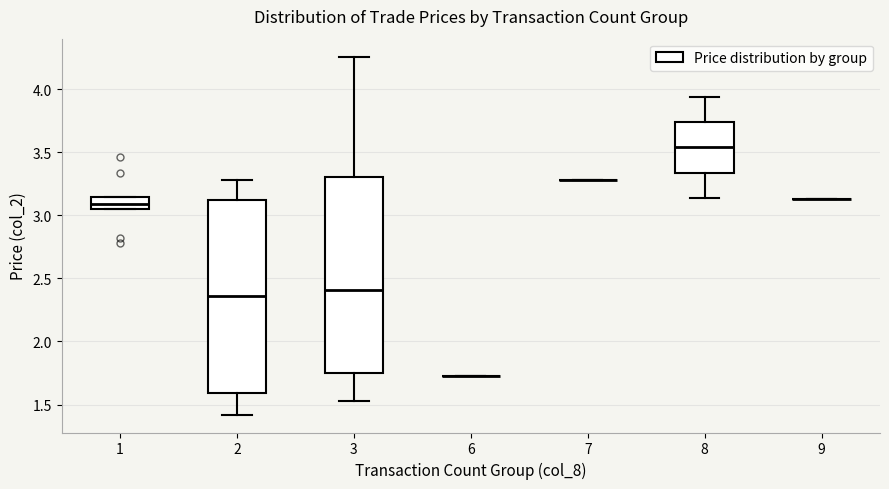

Reading left to right, read every box against the y-axis: the position of its median line, the range the box covers, and the ends of its whiskers. The values are not printed on the chart, so give them approximately, as read against the axis.

1: median 3.10, box 3.05 to 3.15, whiskers 3.05 to 3.15
2: median 2.35, box 1.60 to 3.10, whiskers 1.40 to 3.30
3: median 2.40, box 1.75 to 3.30, whiskers 1.55 to 4.25
6: box collapsed to a line at 1.75, whiskers 1.75 to 1.75
7: box collapsed to a line at 3.30, whiskers 3.30 to 3.30
8: median 3.55, box 3.35 to 3.75, whiskers 3.15 to 3.95
9: box collapsed to a line at 3.15, whiskers 3.15 to 3.15